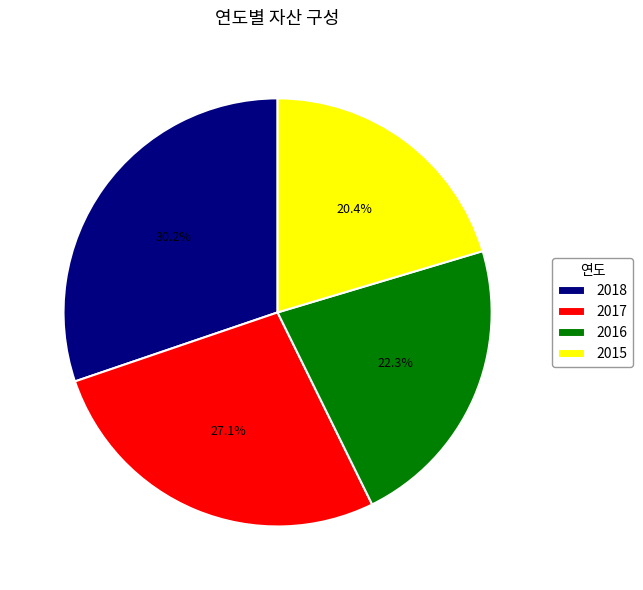

Which category has the smallest portion of the pie?

2015